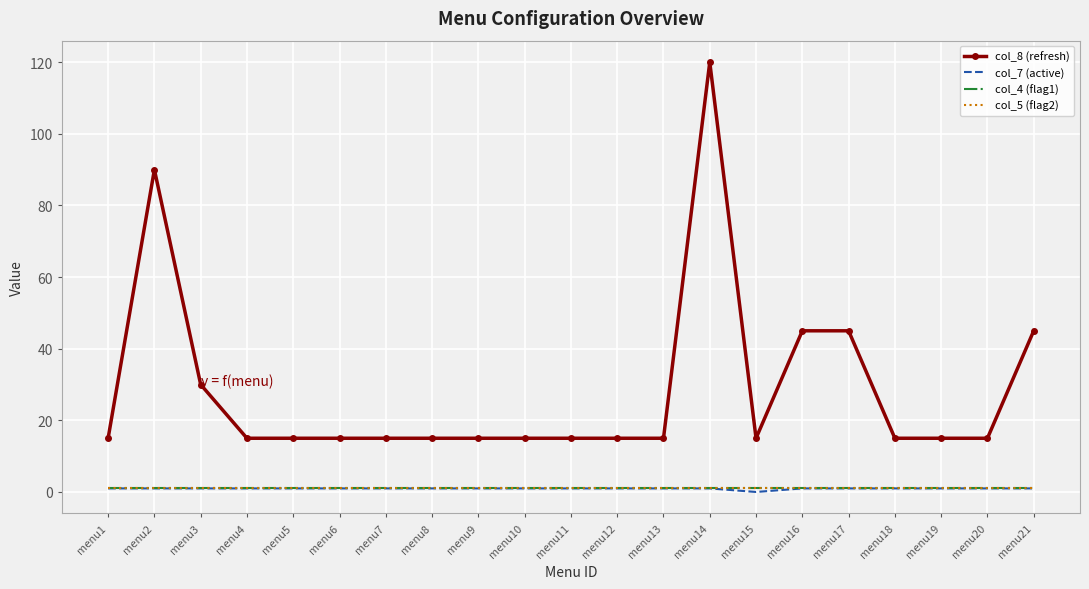

Between menu8 and menu15, which series saw the biggest shift?

col_7 (active)